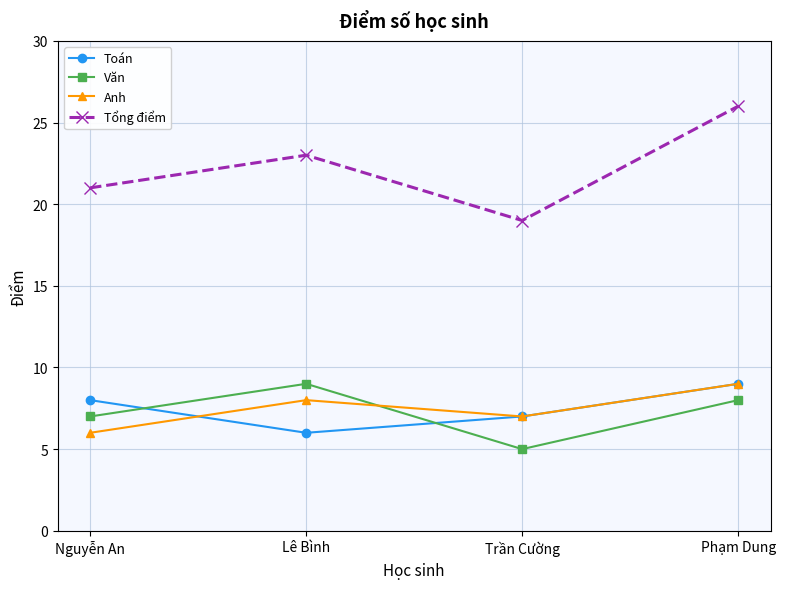

True or false: Toán and Tổng điểm intersect in this chart.

False